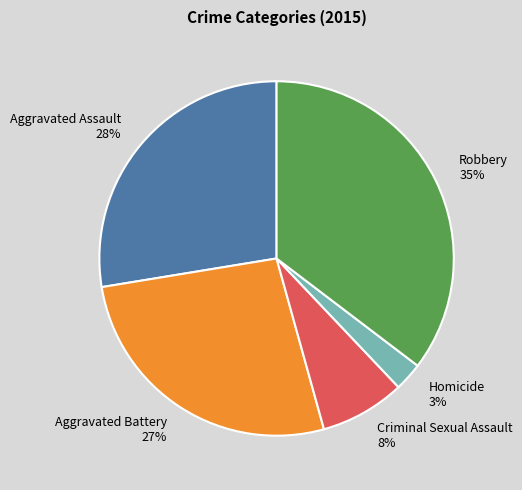

Rank the categories by value from lowest to highest.

Homicide, Criminal Sexual Assault, Aggravated Battery, Aggravated Assault, Robbery